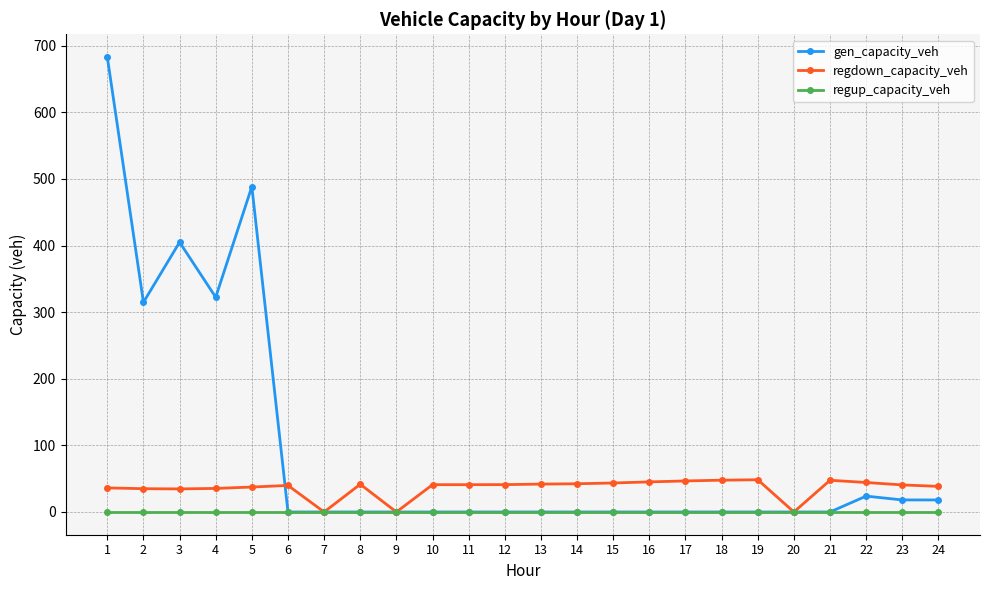

The value of gen_capacity_veh at 14 is 347.4. True or false?

False